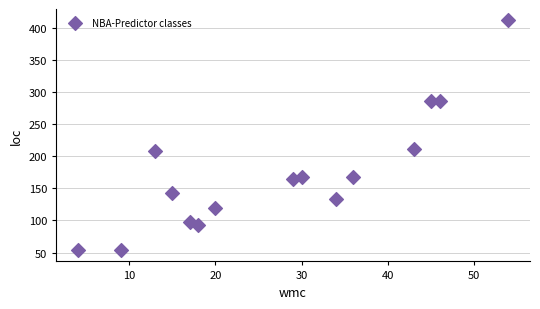

What is the range of X values (max minus min)?

50